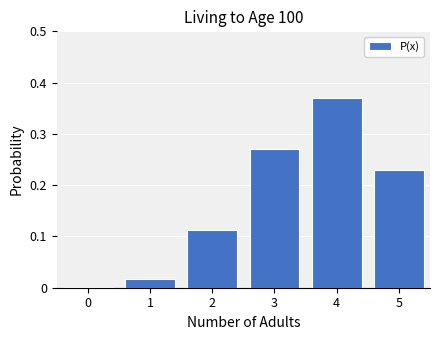

What is the sum of all values?

1.0